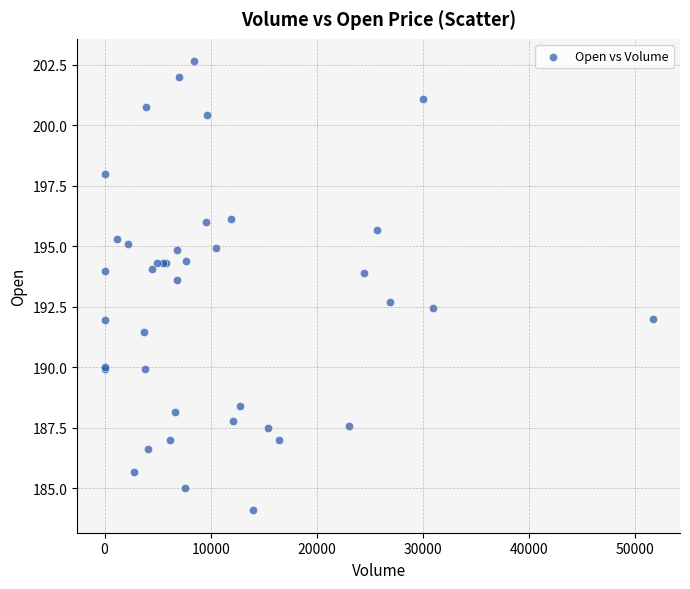

What Y value in the scatter plot is closest to 193?

192.7